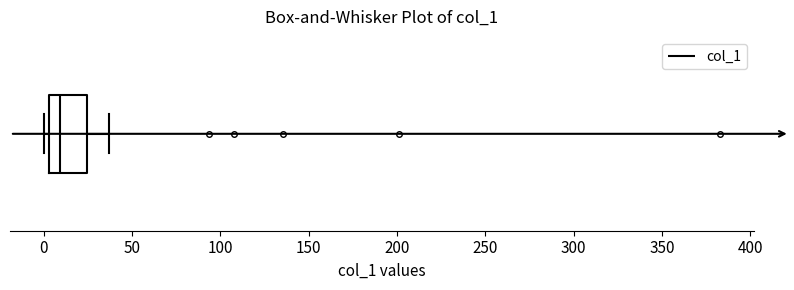

Transcribe this box plot: give where the median line is, the range the box spans, and where the two whiskers end, as read against the x-axis. The values are not printed on the chart, so give them approximately, as read against the axis.

median 10, box 5 to 25, whiskers 0 to 35